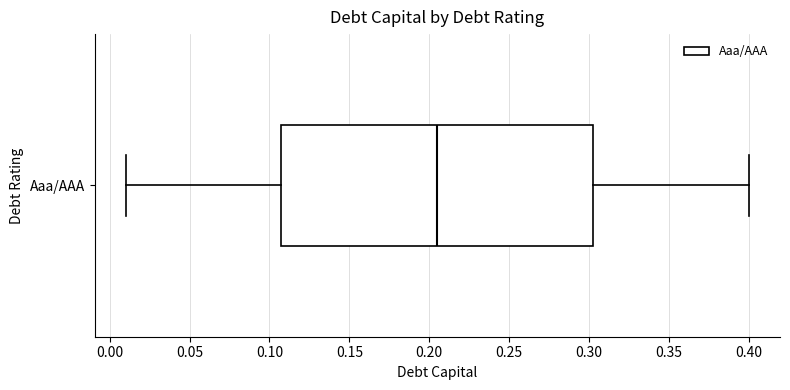

Read this box plot against the x-axis: the position of the median line, the range covered by the box, and the ends of both whiskers. The values are not printed on the chart, so give them approximately, as read against the axis.

median 0.205, box 0.110 to 0.305, whiskers 0.010 to 0.400